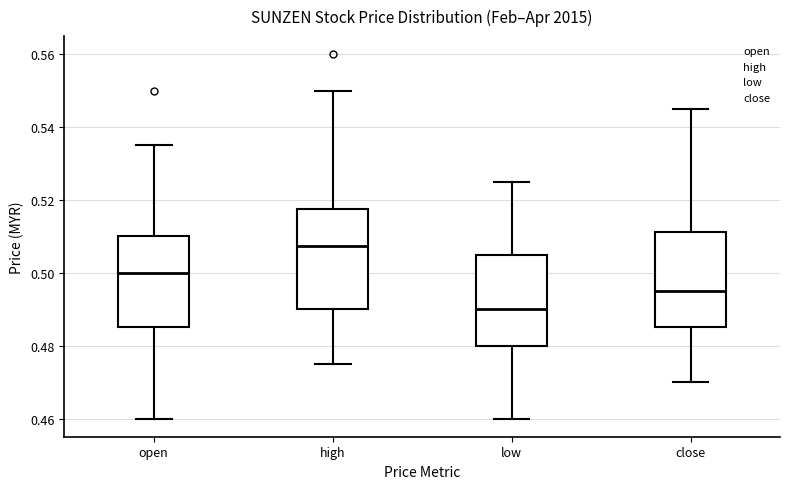

Where is the upper edge of the box for close on the y-axis? The values are not printed on the chart, so give them approximately, as read against the axis.

0.512